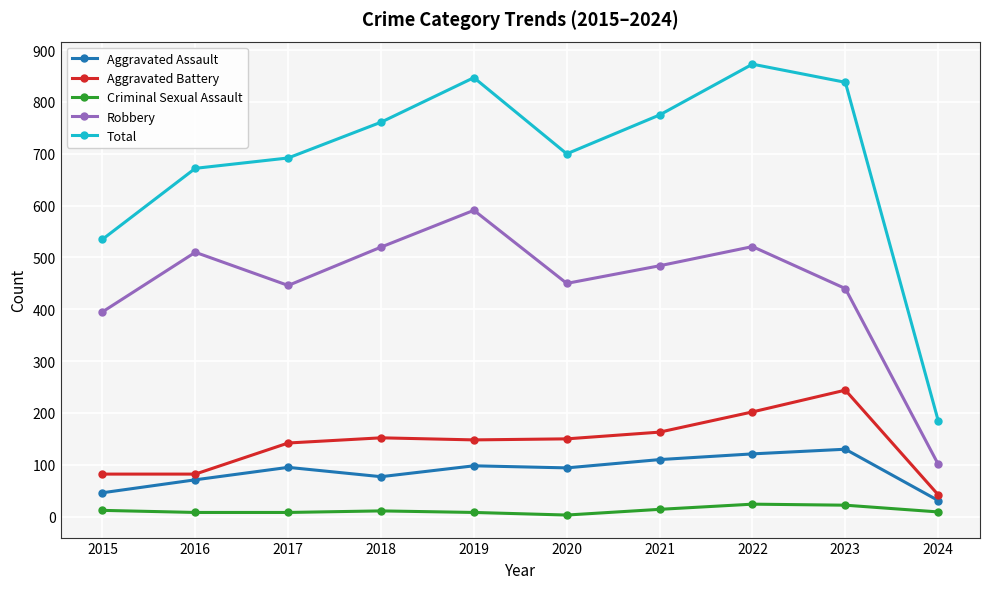

List the series in order of their peak value, lowest first.

Criminal Sexual Assault, Aggravated Assault, Aggravated Battery, Robbery, Total